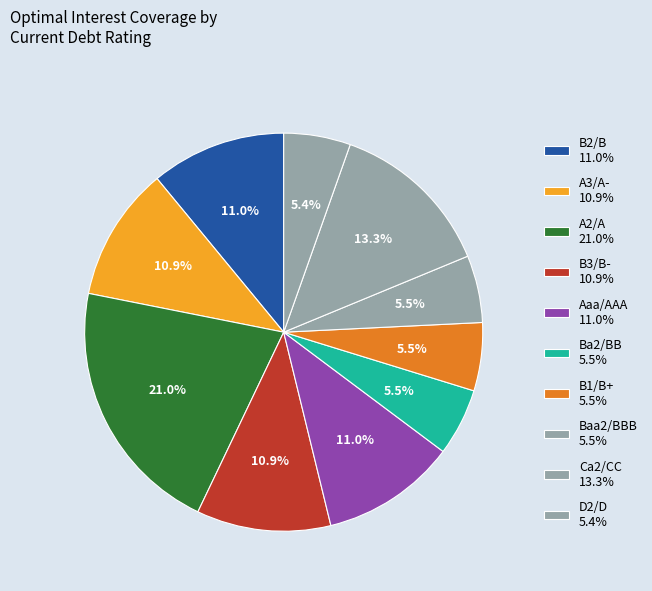

How many segments does this pie chart have?

10